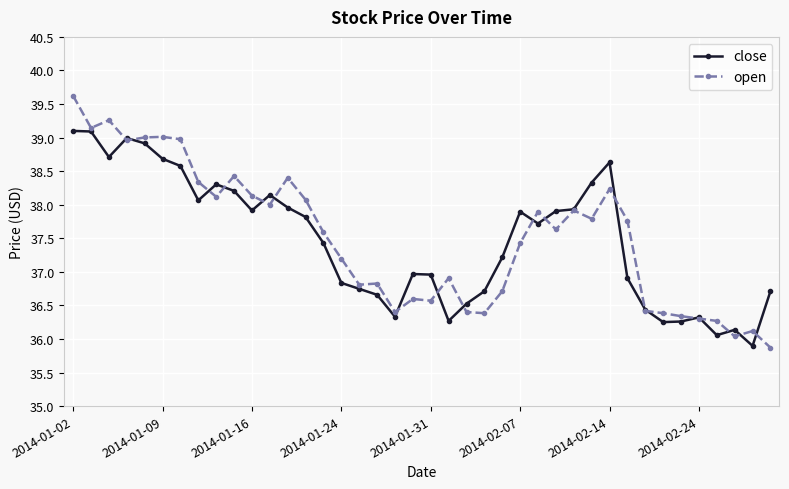

Which series has the widest spread of values?

open